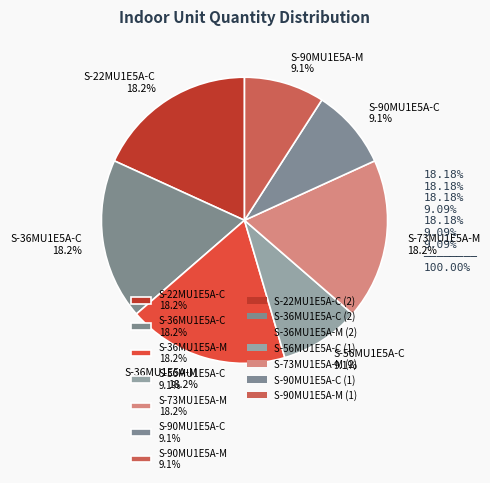

Combined, do S-36MU1E5A-C and S-90MU1E5A-C account for over 50%?

No